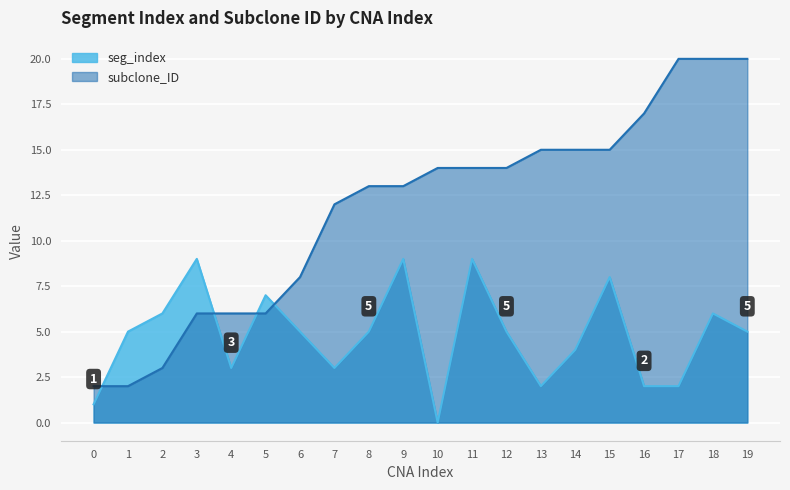

What are all the series names shown in the legend?

seg_index, subclone_ID